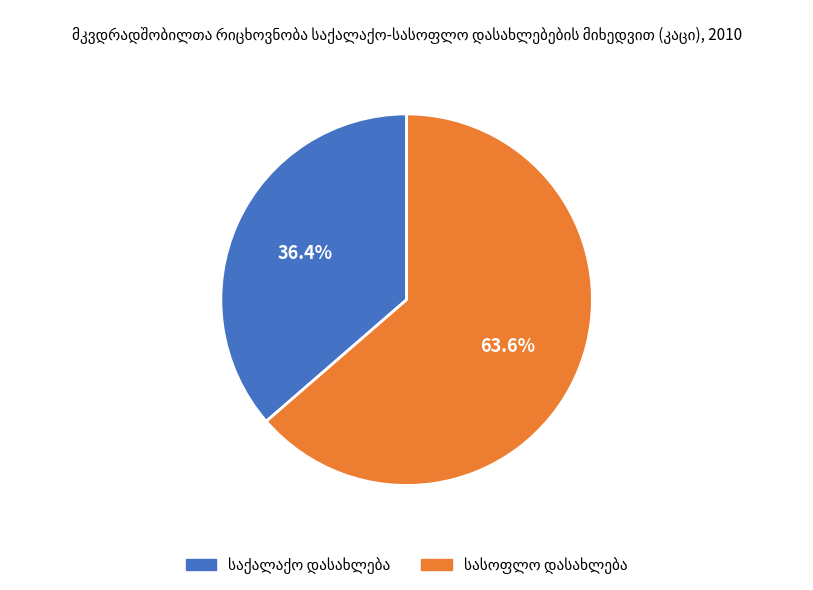

Is there a majority slice in this chart?

Yes